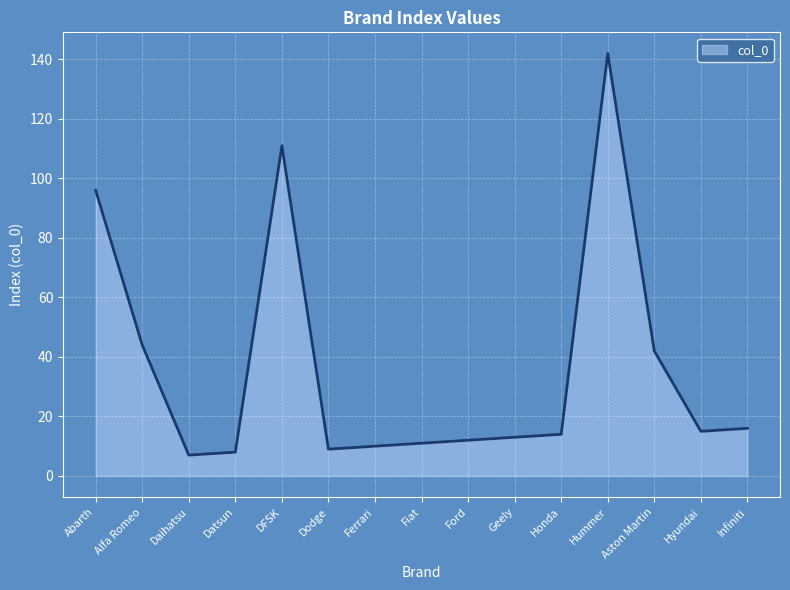

What is the sum of all values?

550